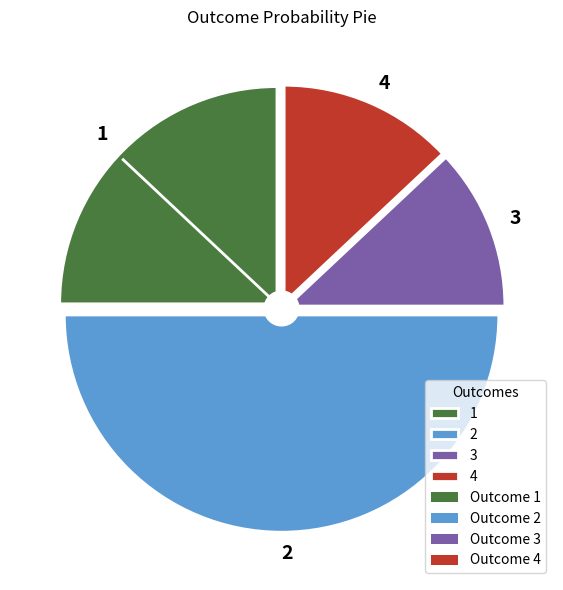

Rank the categories by value from highest to lowest.

2, 1, 4, 3